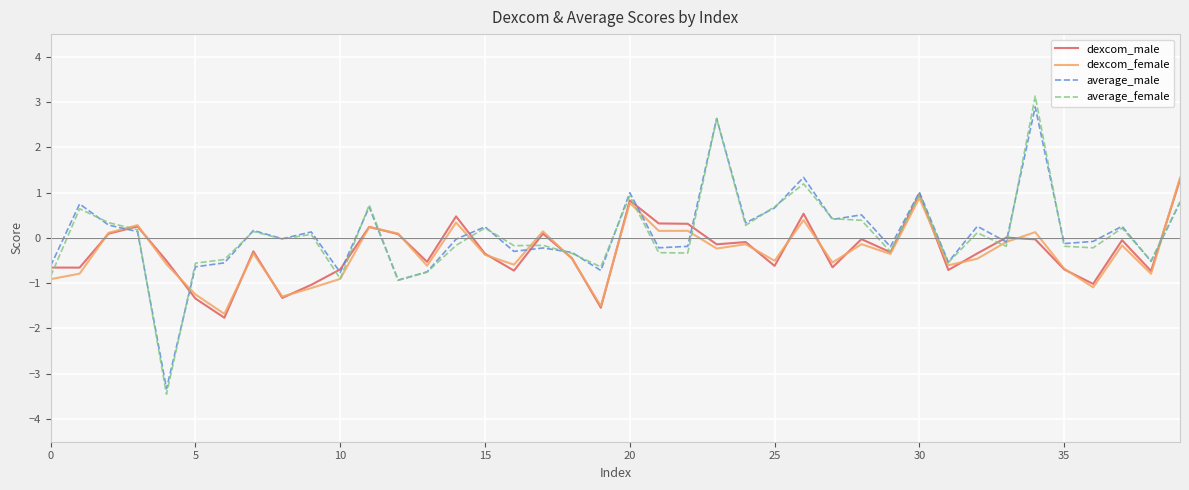

How many interior local valleys does the average_male series have?

14